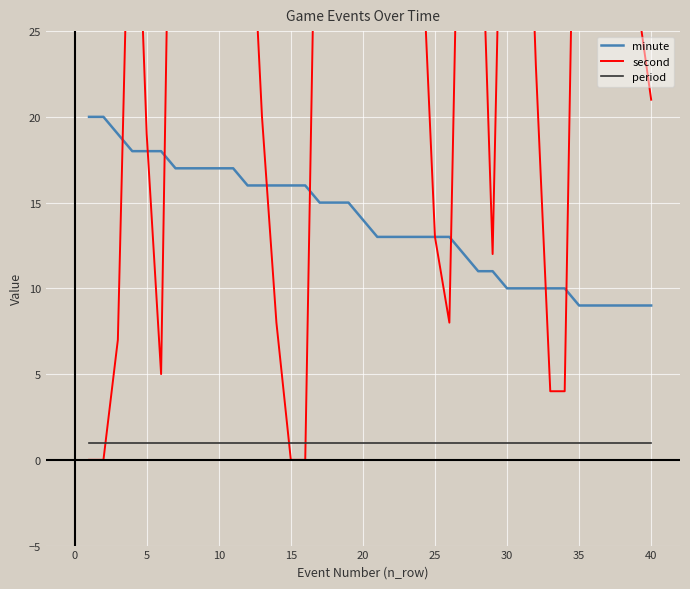

How many data points in minute are less than 14?

20